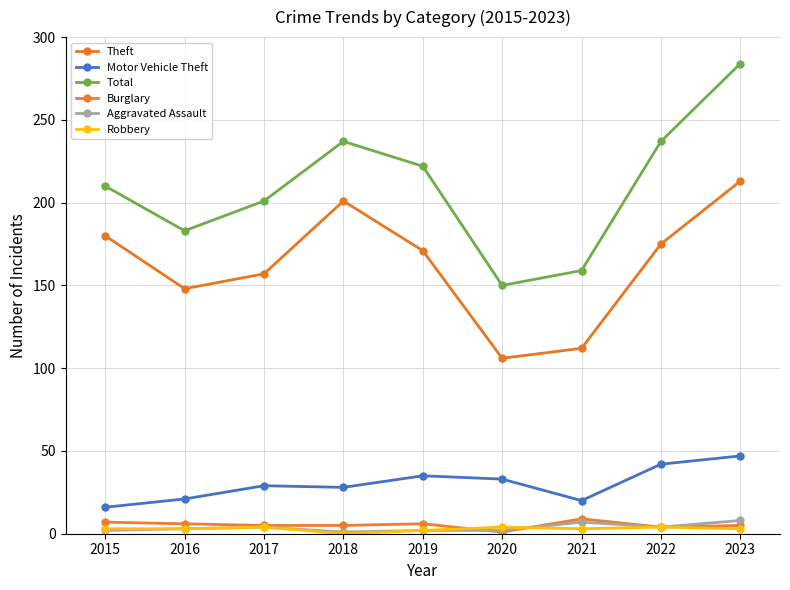

How many lines are shown in the chart?

6